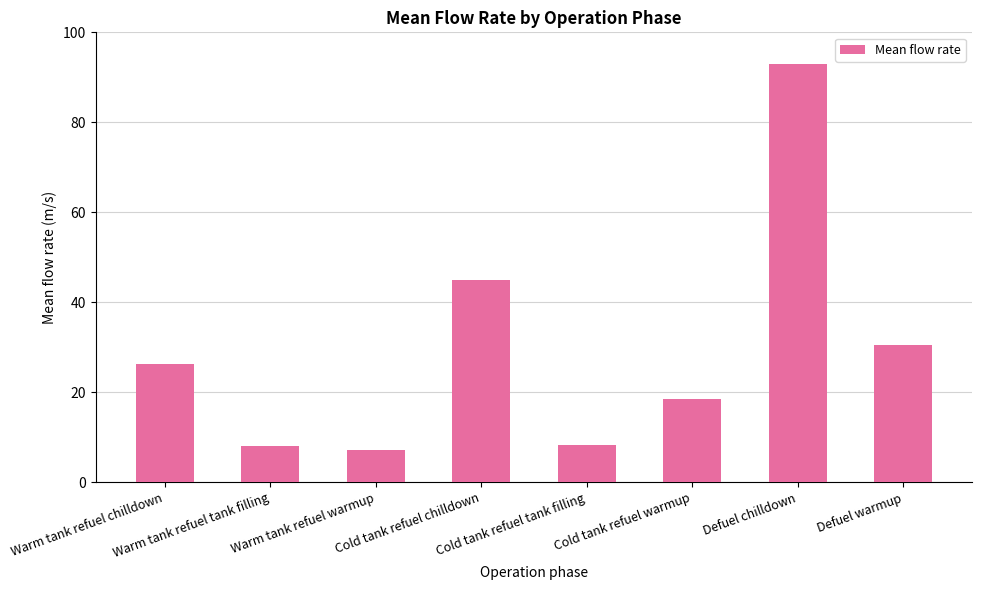

What is the difference between the second highest and second lowest values?

36.9